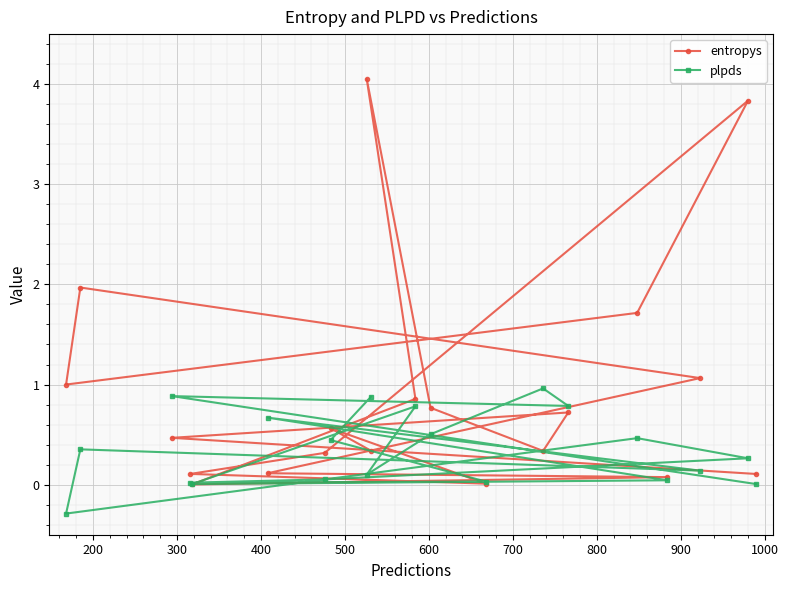

List the series in order of their overall mean, lowest first.

plpds, entropys